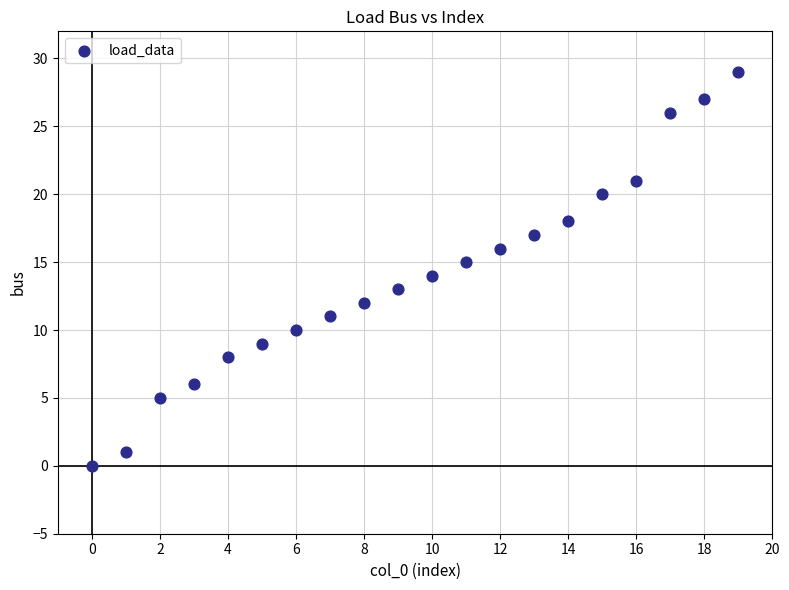

What is the range of Y values (max minus min)?

29